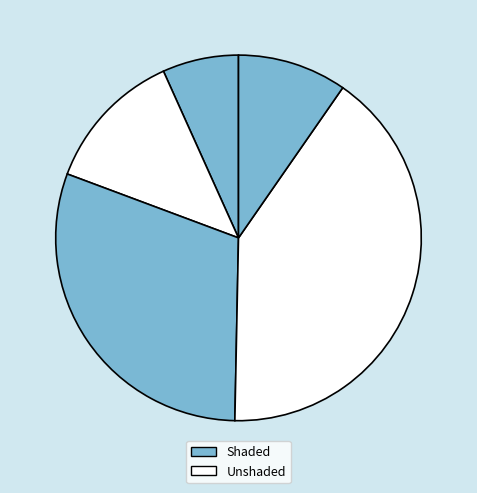

How many segments does this pie chart have?

5